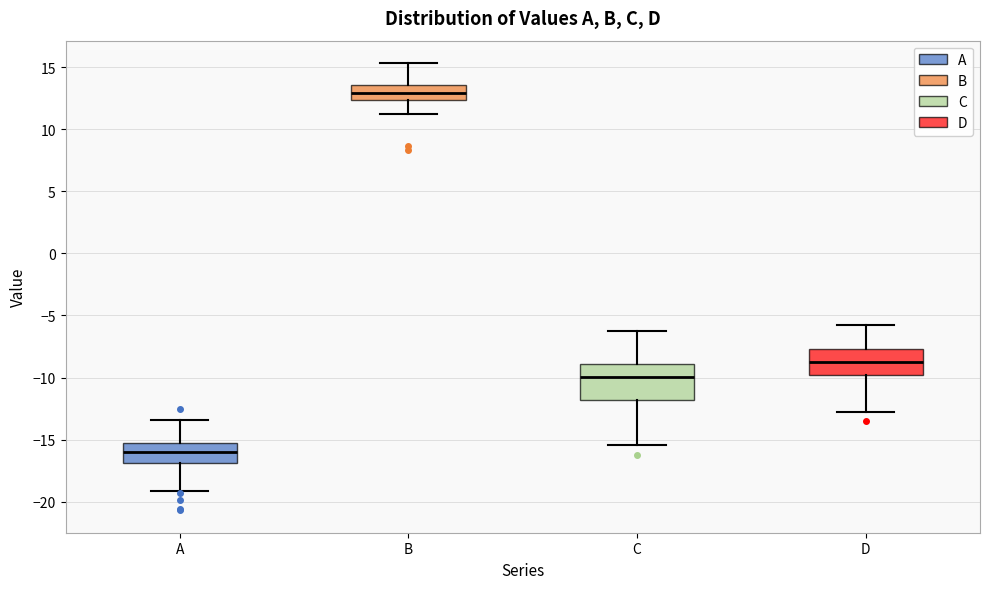

Where does the lower whisker of the box for B end on the y-axis? The values are not printed on the chart, so give them approximately, as read against the axis.

11.0